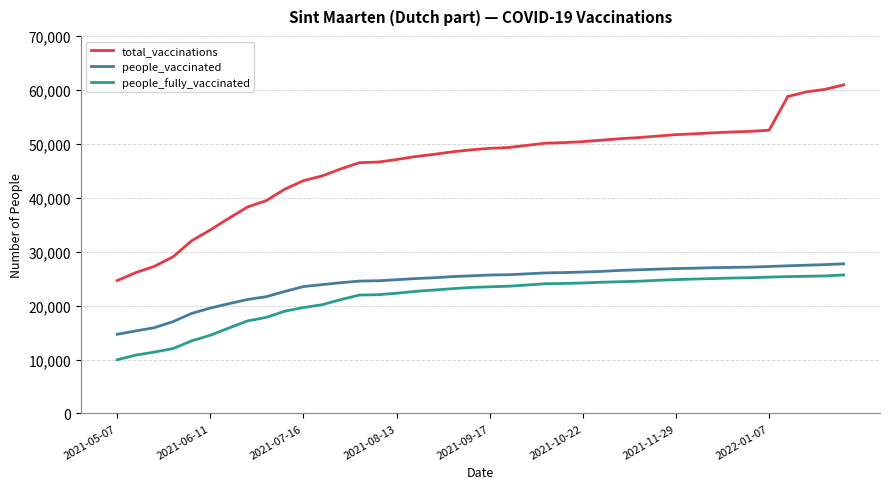

What is the average value of the total_vaccinations series?

46243